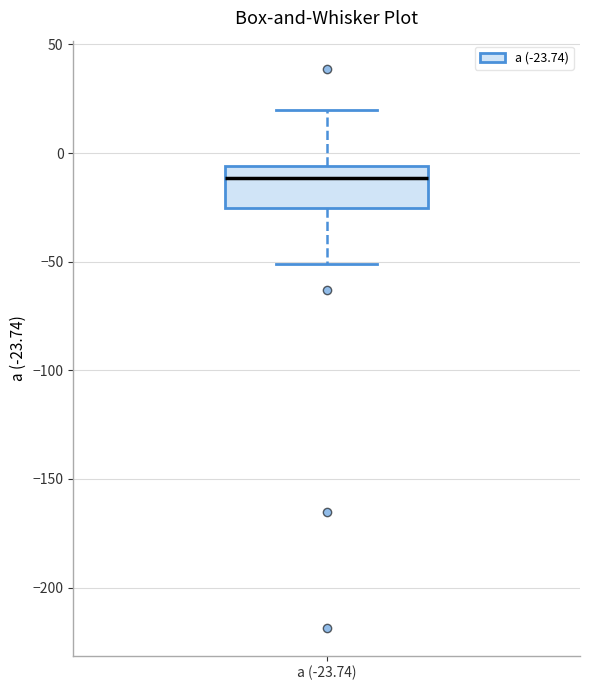

Transcribe this box plot: give where the median line is, the range the box spans, and where the two whiskers end, as read against the y-axis. The values are not printed on the chart, so give them approximately, as read against the axis.

median -10, box -25 to -5, whiskers -50 to 20